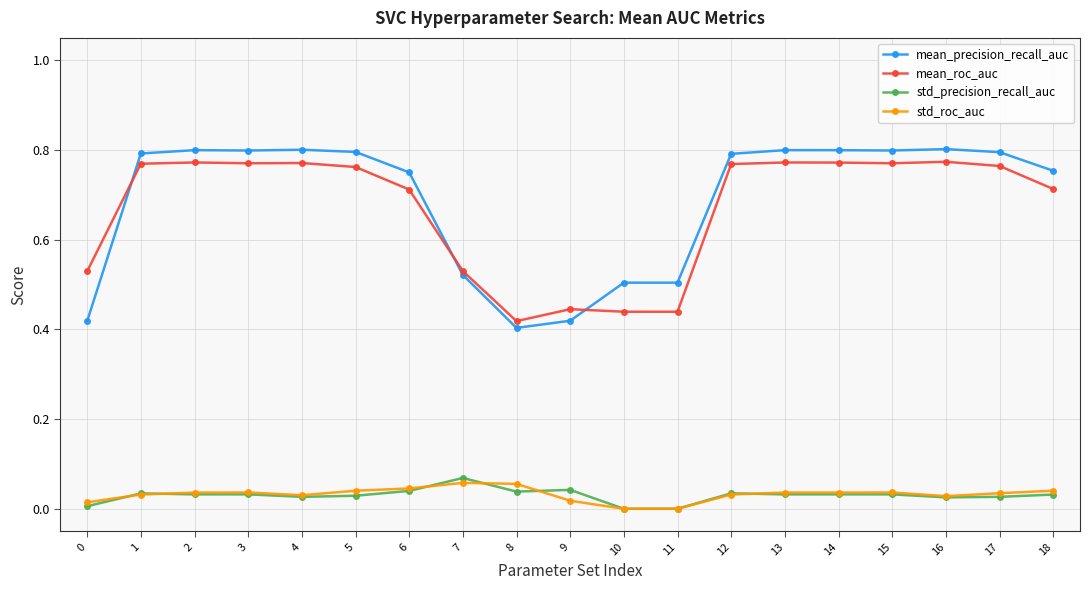

Count the number of data series in this chart.

4